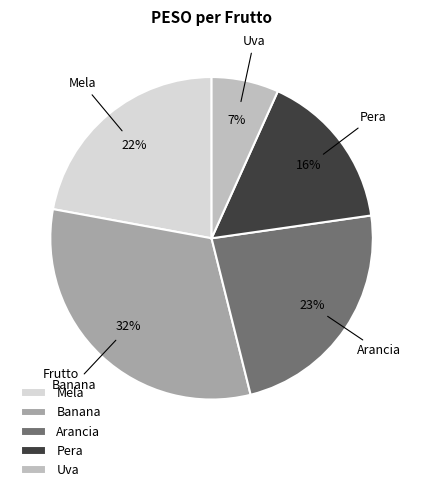

Is there a majority slice in this chart?

No